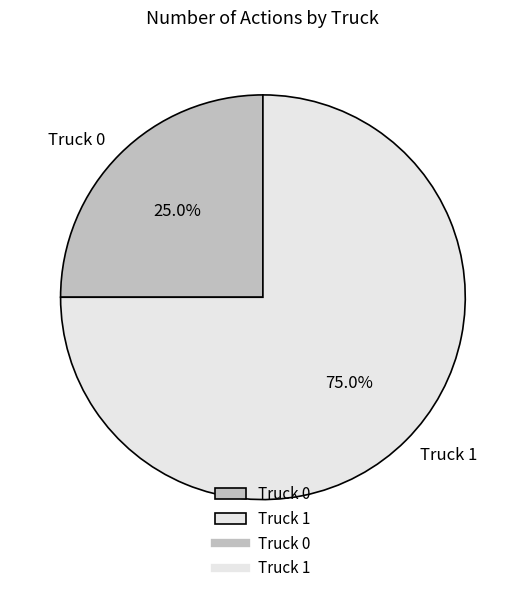

True or false: Truck 1 accounts for 75% of the total.

True